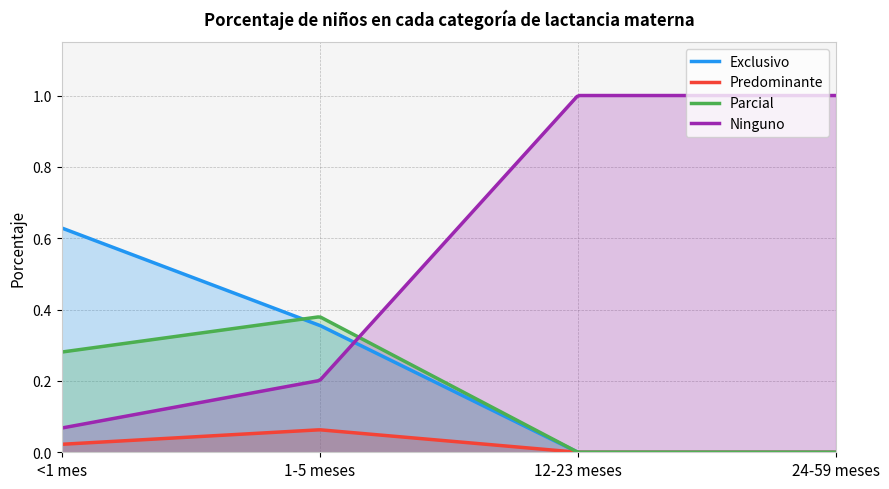

Reading right to left, what are all the values shown in this chart?

Exclusivo: 0.0	0.0	0.4	0.6
Predominante: 0.0	0.0	0.1	0.0
Parcial: 0.0	0.0	0.4	0.3
Ninguno: 1.0	1.0	0.2	0.1